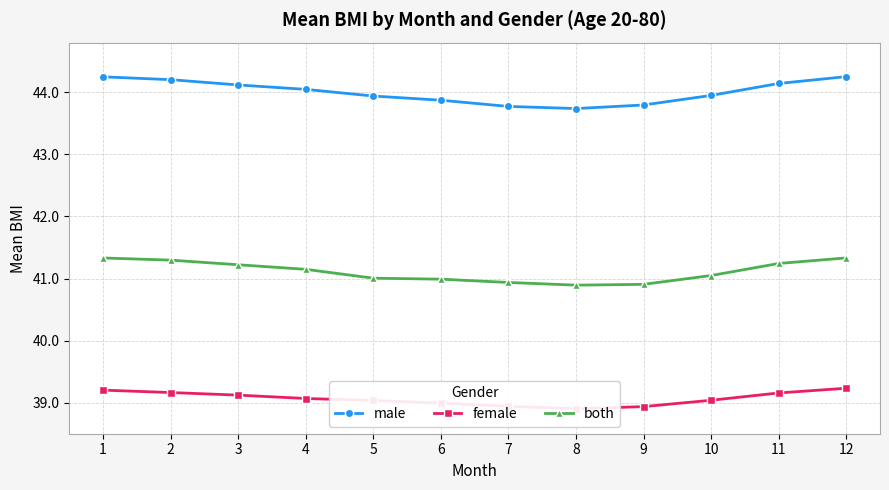

At which label does male first exceed 44?

1